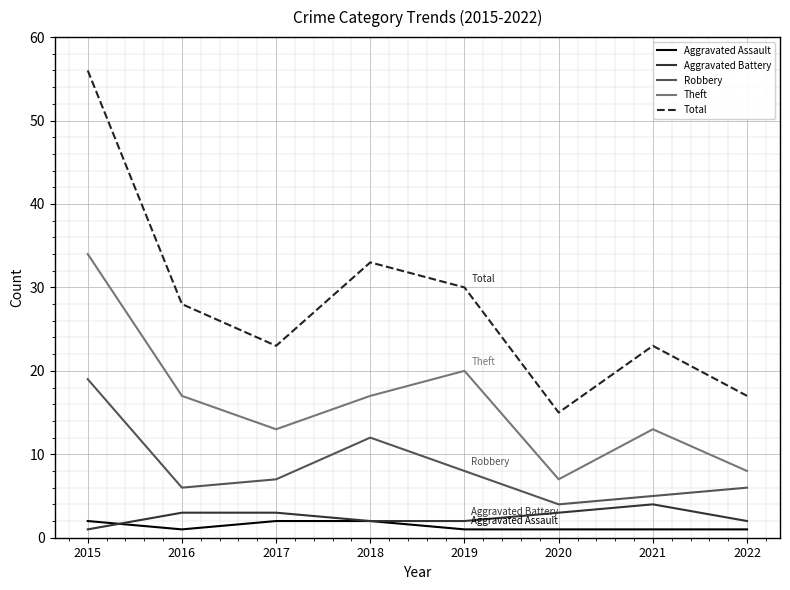

The Total series shows 15 at 2020. True or false?

True